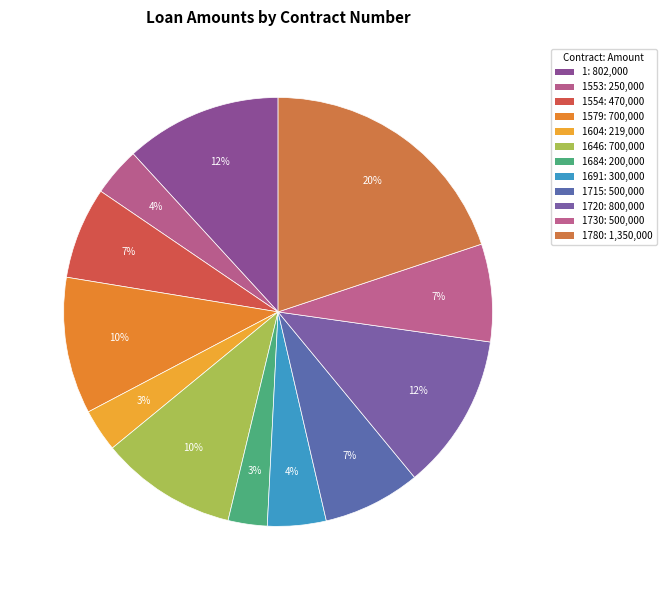

Count the number of slices in the pie.

12